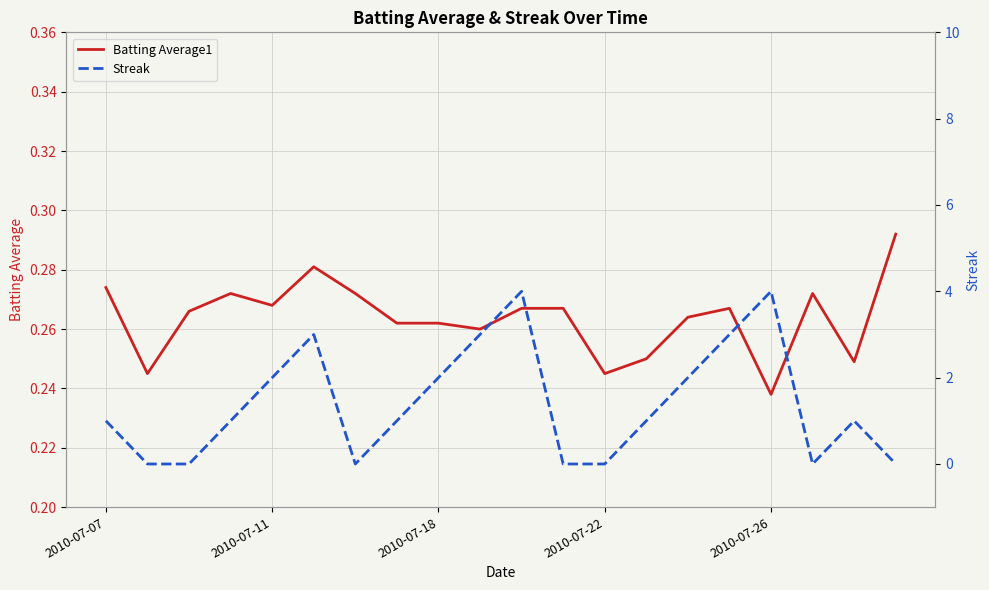

Between 9 and 2010-07-18, which is larger?

2010-07-18